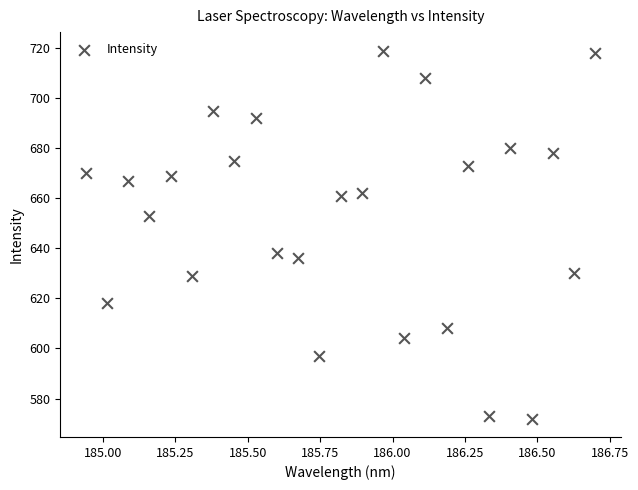

What is the range of Y values (max minus min)?

147